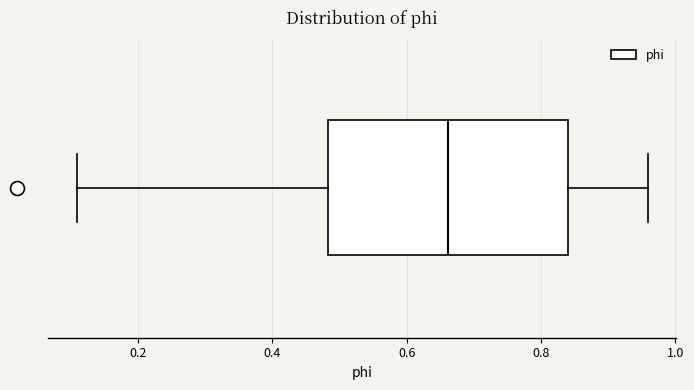

Read this box plot against the x-axis: the position of the median line, the range covered by the box, and the ends of both whiskers. The values are not printed on the chart, so give them approximately, as read against the axis.

median 0.66, box 0.48 to 0.84, whiskers 0.10 to 0.96